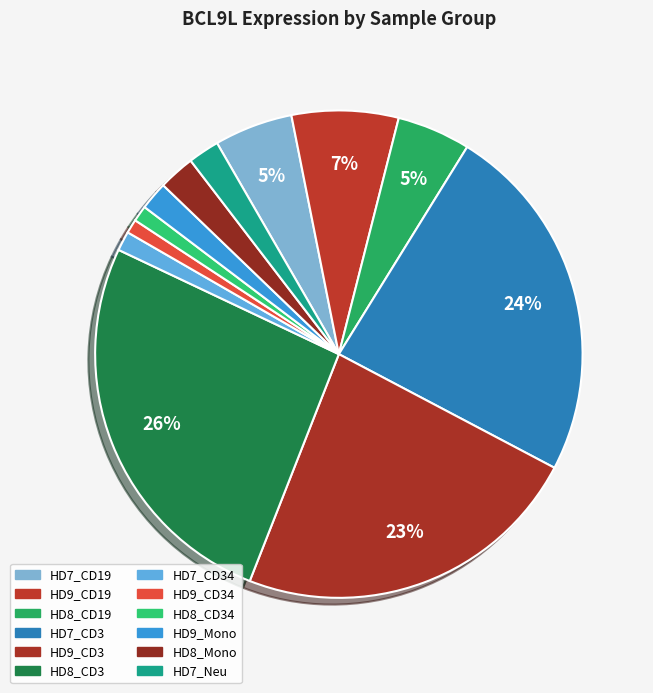

To the nearest percent, what is the difference between the largest and smallest slice percentages?

25%